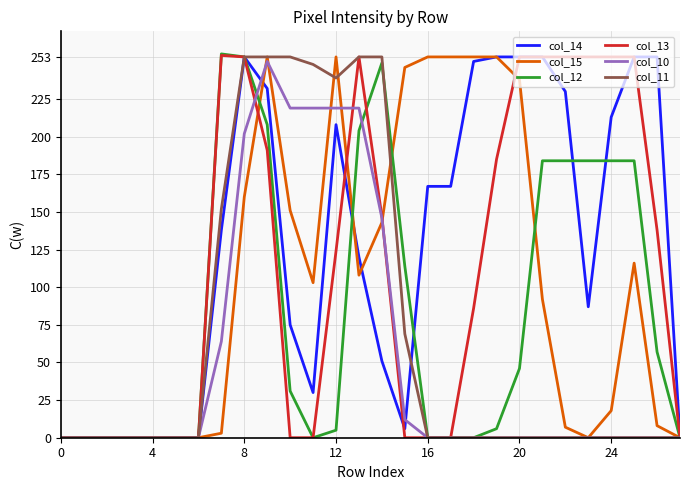

What is the maximum value shown in the chart?

255